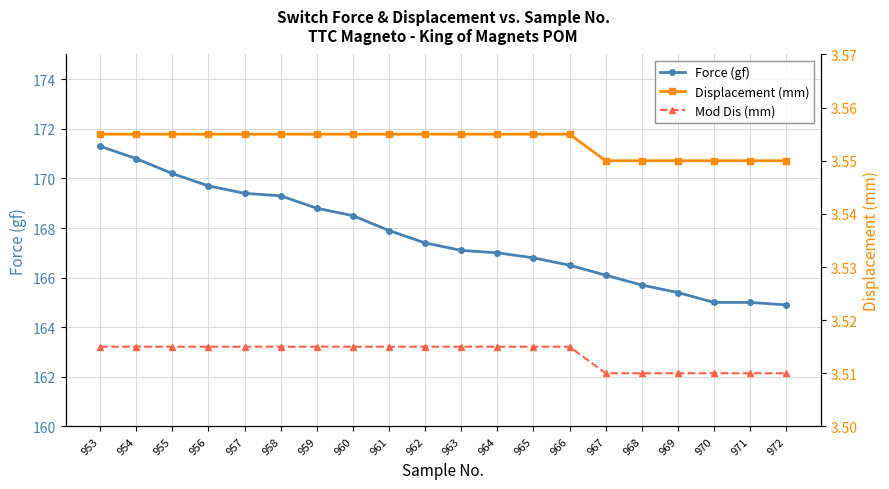

Reading left to right, list all the values displayed in this chart.

Force (gf): 953=171.3	954=170.8	955=170.2	956=169.7	957=169.4	958=169.3	959=168.8	960=168.5	961=167.9	962=167.4	963=167.1	964=167.0	965=166.8	966=166.5	967=166.1	968=165.7	969=165.4	970=165.0	971=165.0	972=164.9
Displacement (mm): 953=3.6	954=3.6	955=3.6	956=3.6	957=3.6	958=3.6	959=3.6	960=3.6	961=3.6	962=3.6	963=3.6	964=3.6	965=3.6	966=3.6	967=3.5	968=3.5	969=3.5	970=3.5	971=3.5	972=3.5
Mod Dis (mm): 953=3.5	954=3.5	955=3.5	956=3.5	957=3.5	958=3.5	959=3.5	960=3.5	961=3.5	962=3.5	963=3.5	964=3.5	965=3.5	966=3.5	967=3.5	968=3.5	969=3.5	970=3.5	971=3.5	972=3.5